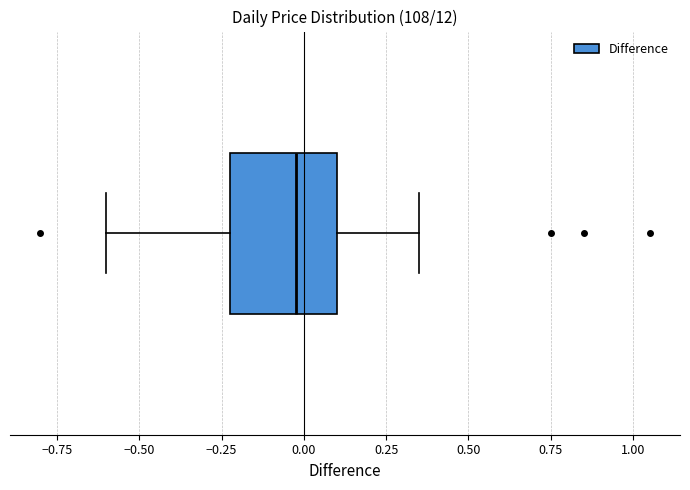

Read this box plot against the x-axis: the position of the median line, the range covered by the box, and the ends of both whiskers. The values are not printed on the chart, so give them approximately, as read against the axis.

median 0.00, box -0.20 to 0.10, whiskers -0.60 to 0.35